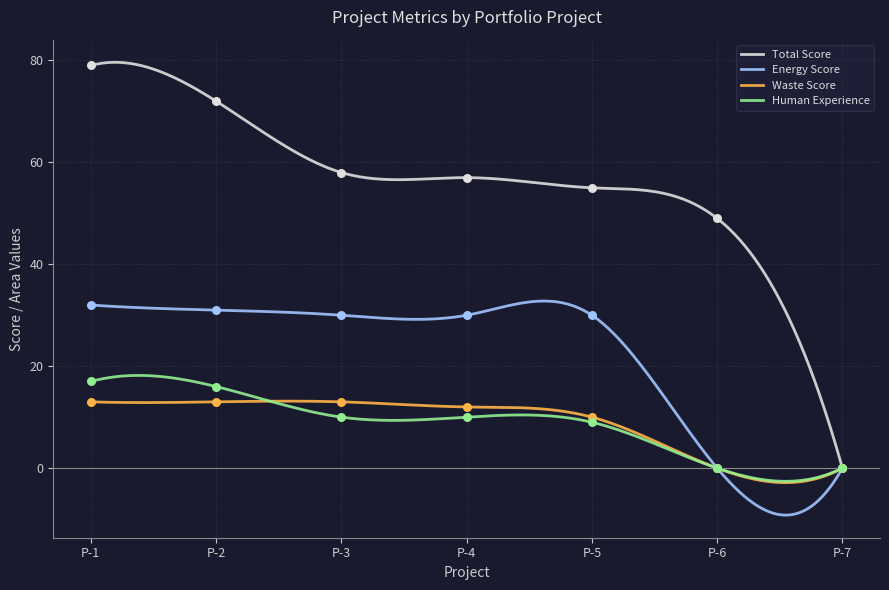

Which series contains the highest Y value?

totalScore